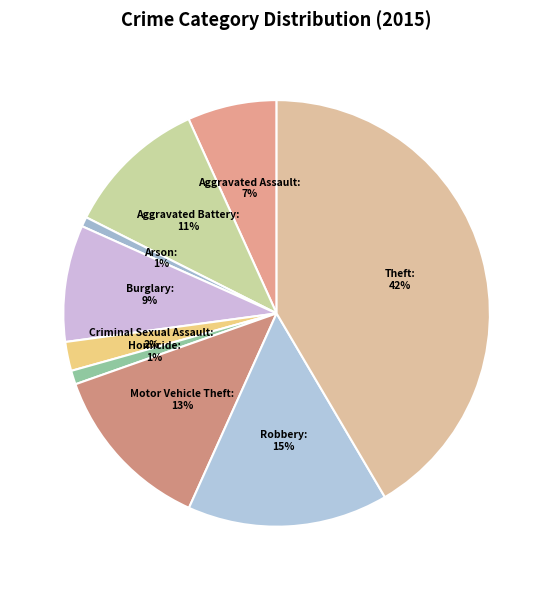

Count the number of slices in the pie.

9